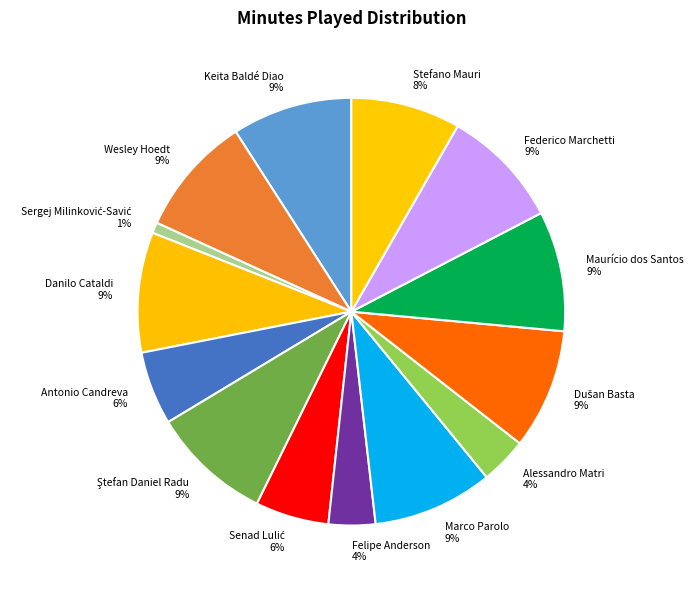

Which has a higher value, Alessandro Matri or Marco Parolo?

Marco Parolo